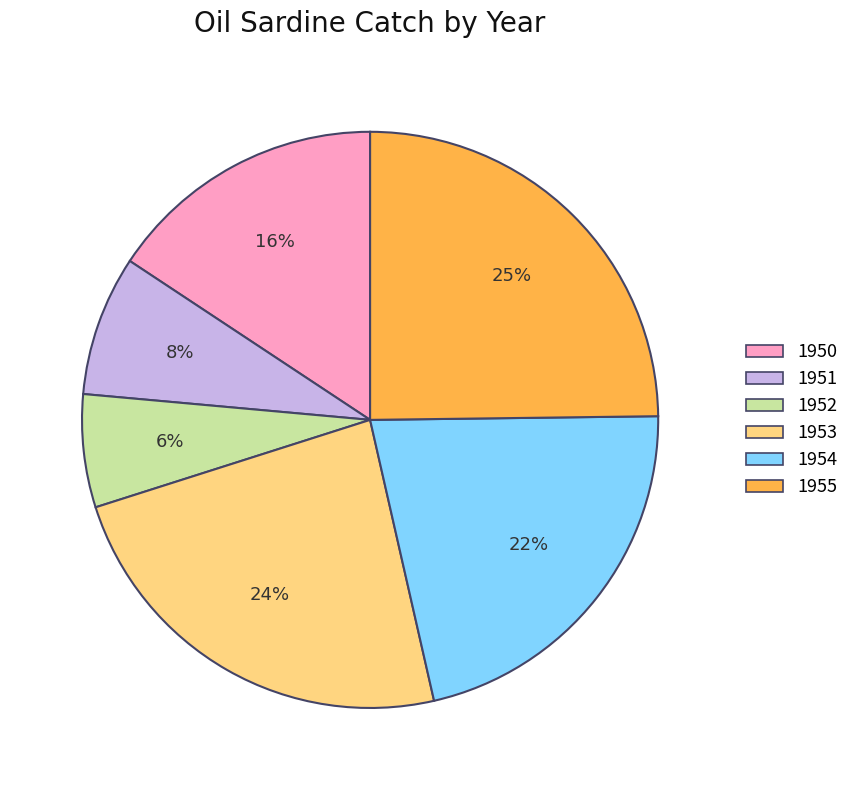

To the nearest percent, what is the combined percentage of 1952 and 1951?

14%